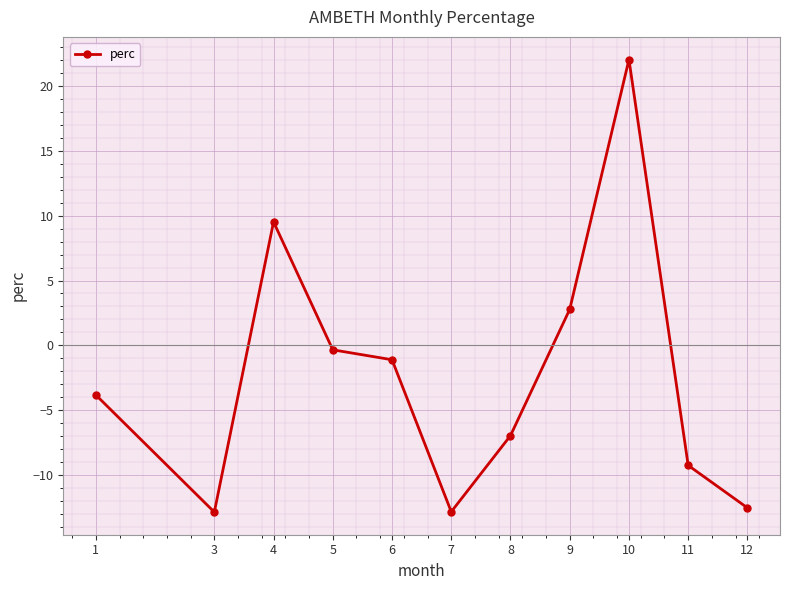

Between 7 and 10, which is larger?

10